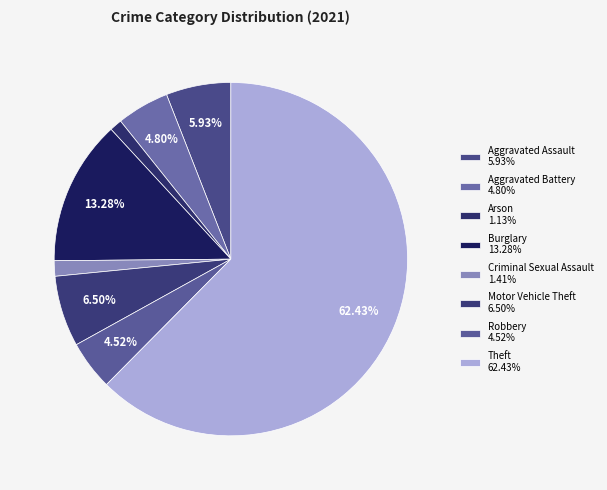

How many slices are in this pie chart?

8